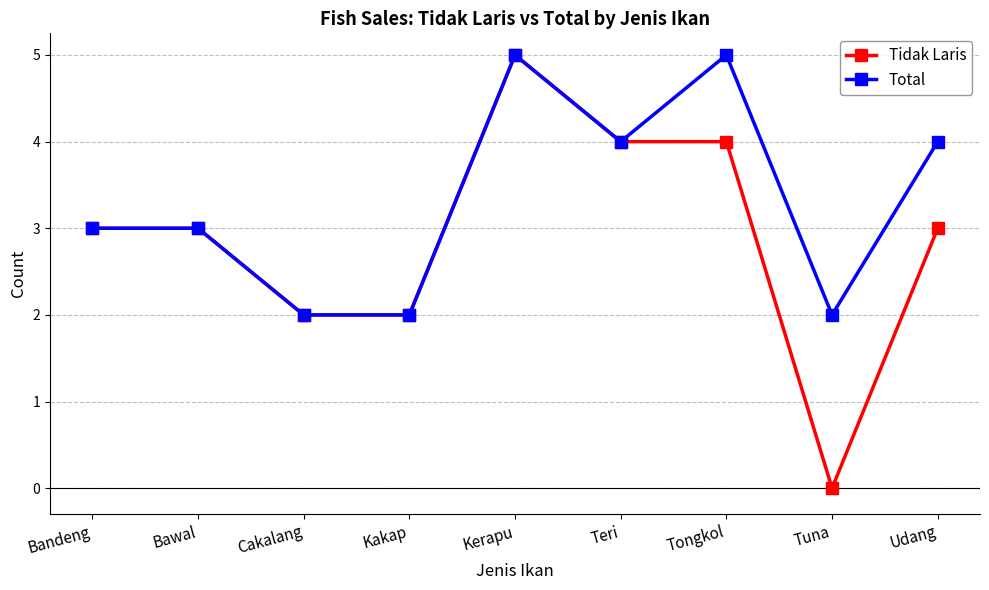

Rank the series by their average value, from lowest to highest.

Tidak Laris, Total